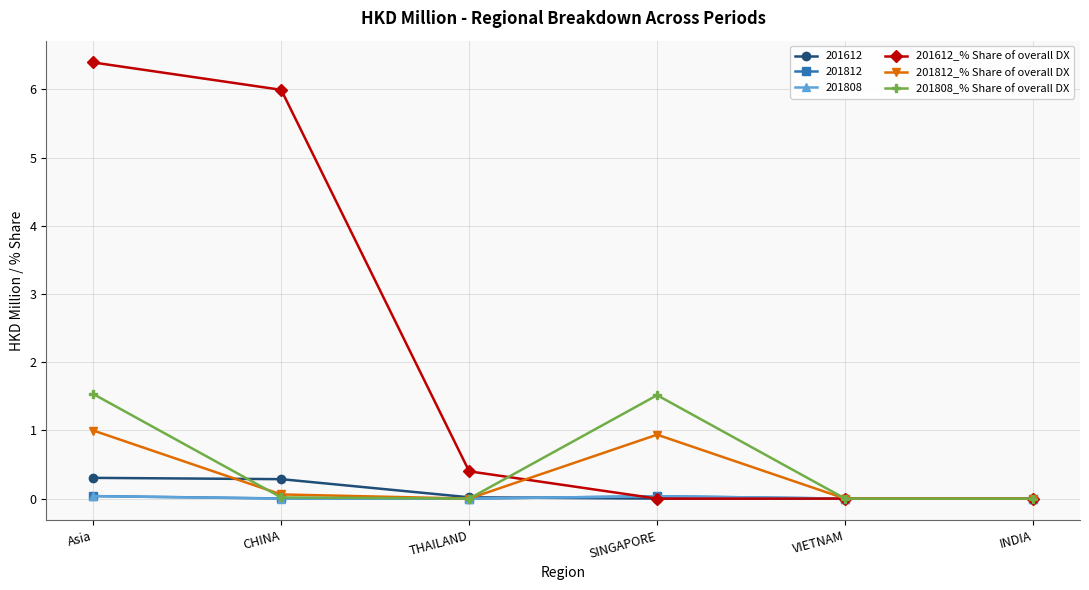

How many series are shown in this chart?

6